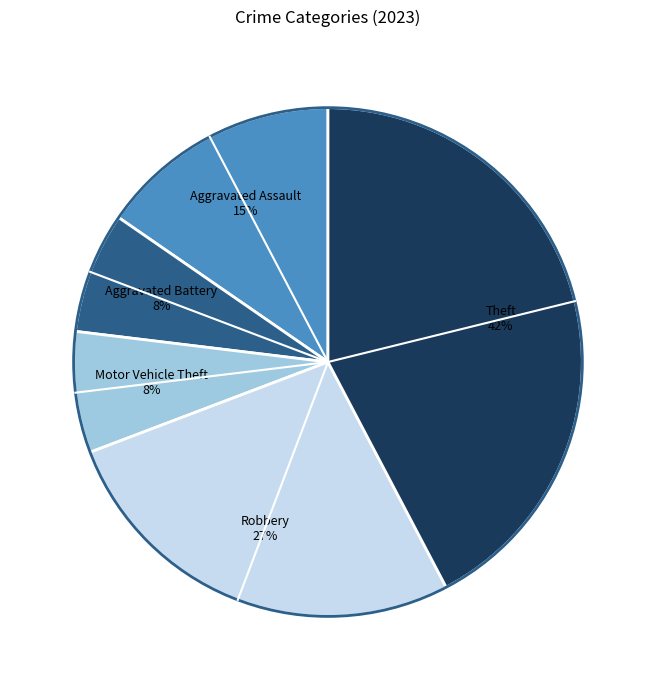

Does any single category account for the majority?

No